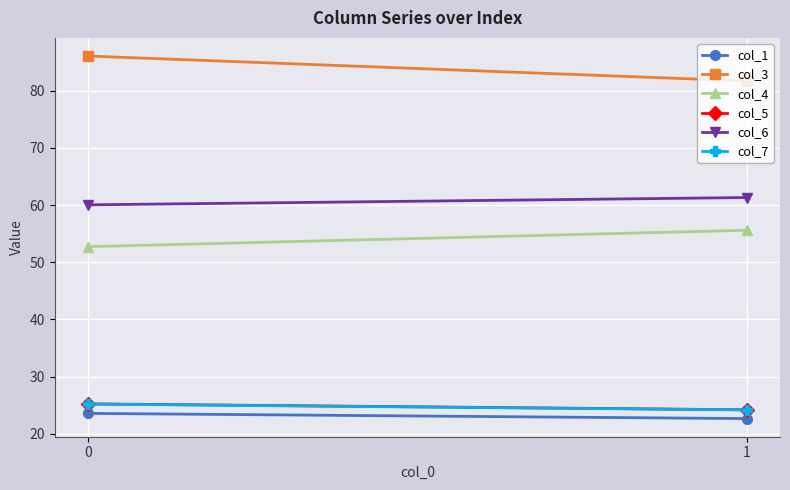

Between 0 and 1, which series saw the biggest shift?

col_3